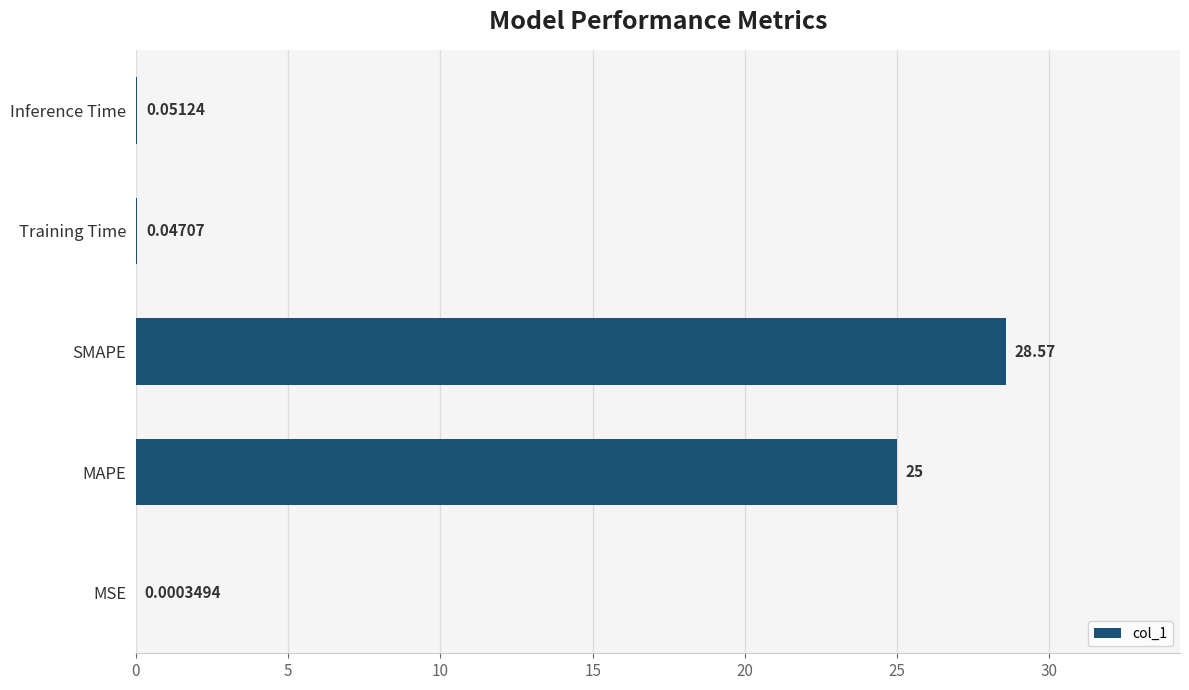

What is the change in value from SMAPE to Inference Time?

-28.5